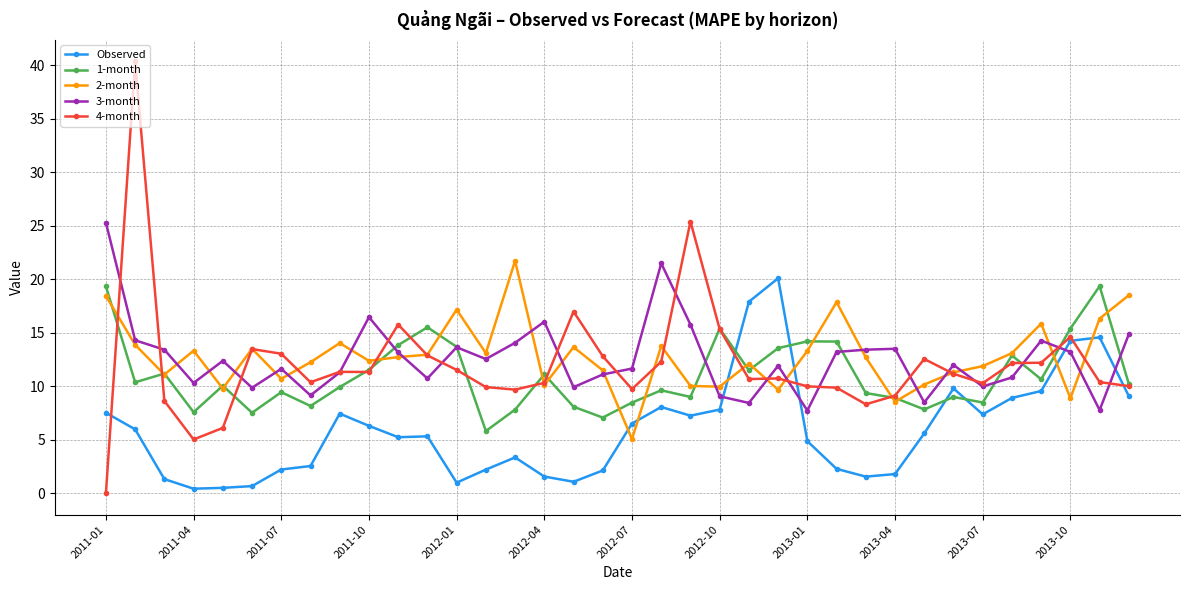

After their last crossing, which series has the higher values: Observed or 2-month?

2-month